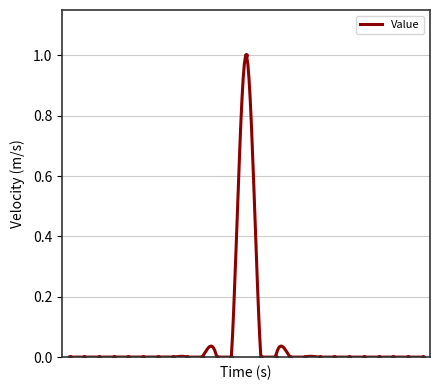

How many lines are shown in the chart?

1